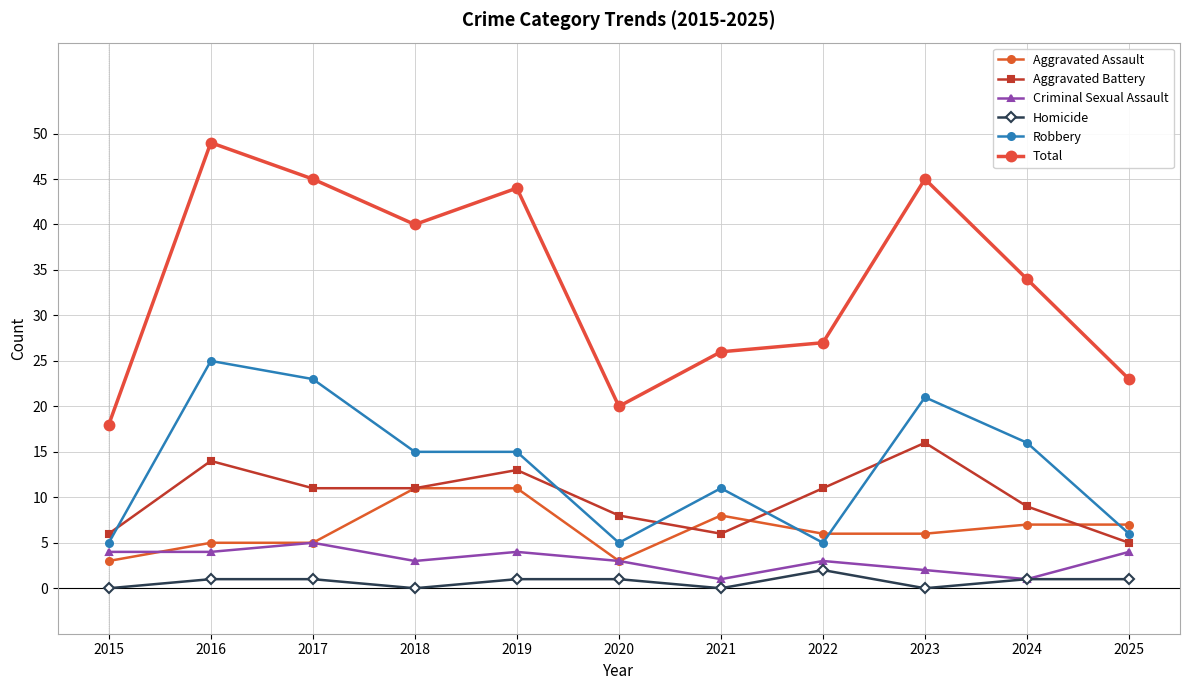

Between which two adjacent categories do Aggravated Assault and Robbery first intersect?

2021 and 2022